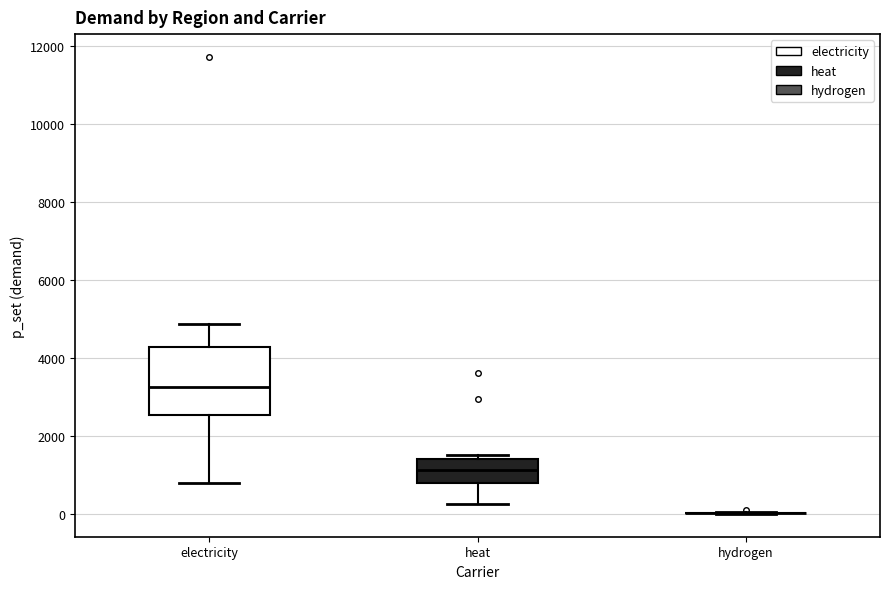

Comparing the boxes themselves (not the whiskers), which one is the tallest?

electricity